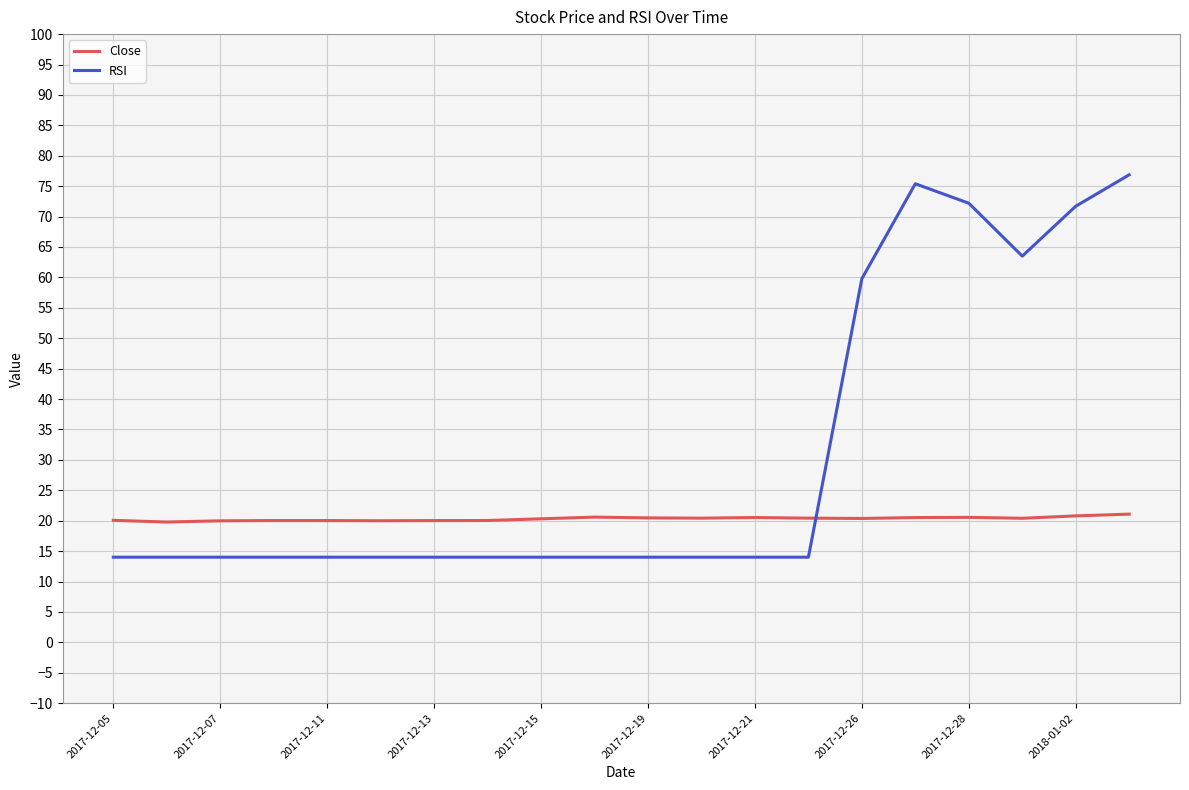

True or false: RSI and Close cross at least once.

True